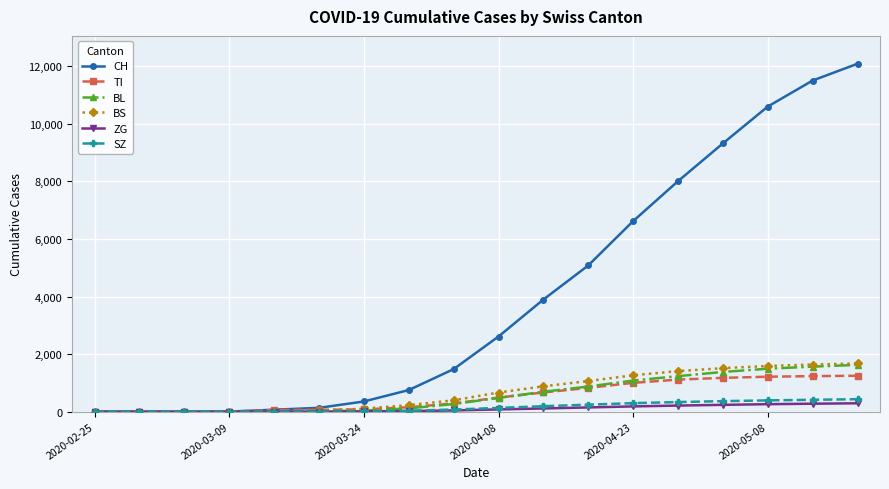

Which series has the largest total across all categories?

CH